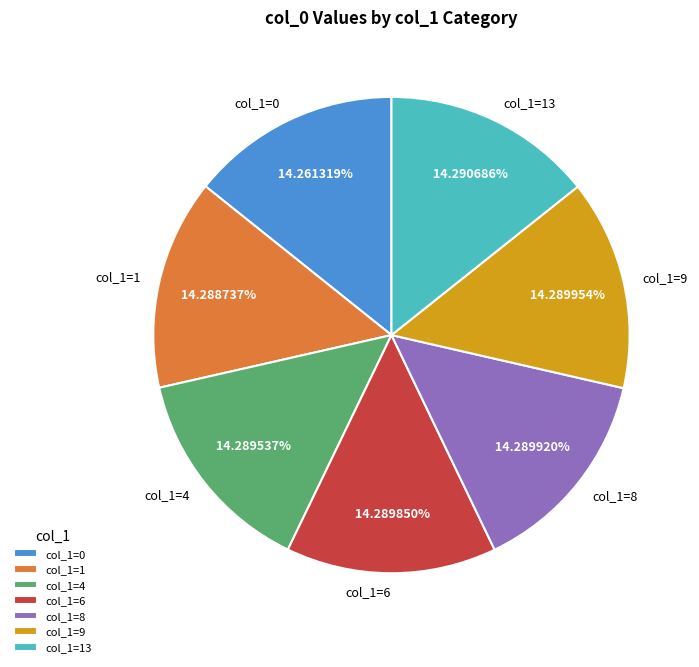

Does any single category account for the majority?

No